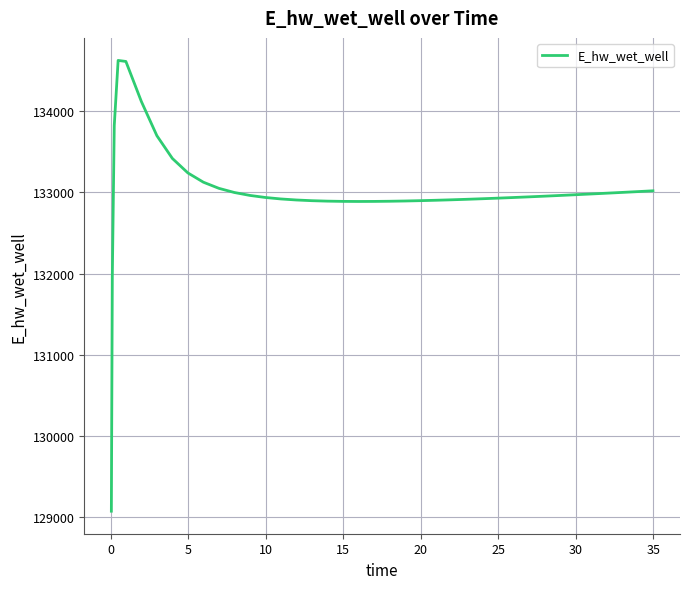

Does the chart have visible grid lines?

Yes